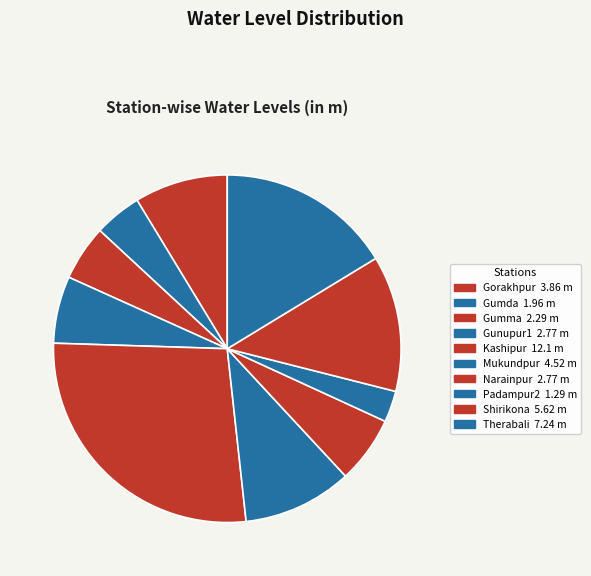

How many slices are in this pie chart?

10